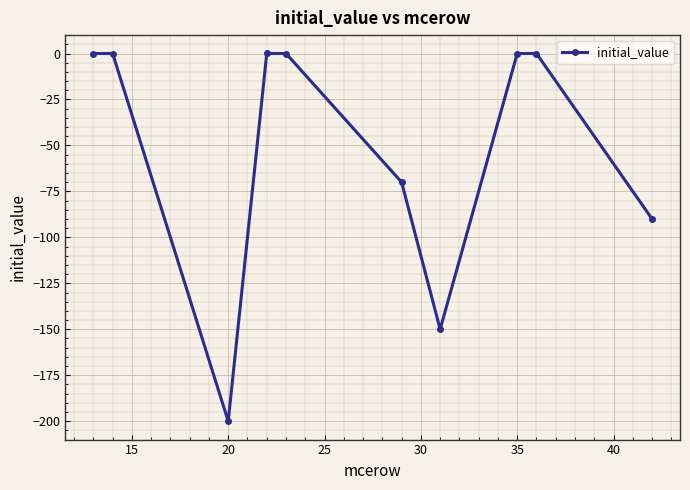

What is the smallest value displayed?

-200.0